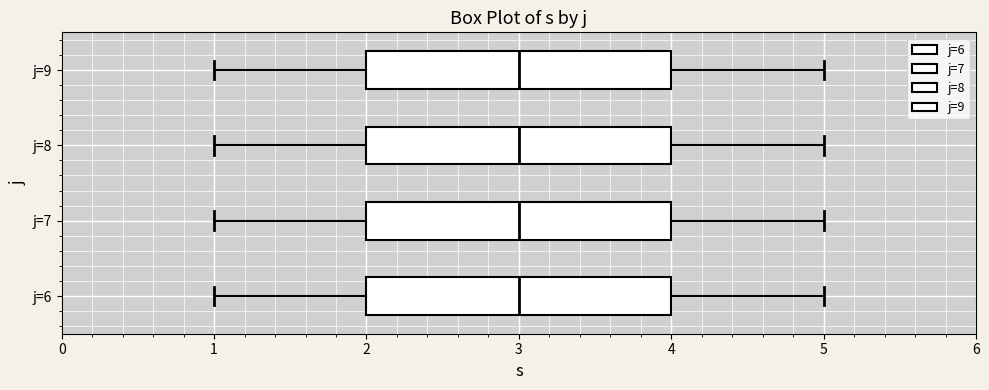

Where is the right edge of the box for j=7 on the x-axis? The values are not printed on the chart, so give them approximately, as read against the axis.

4